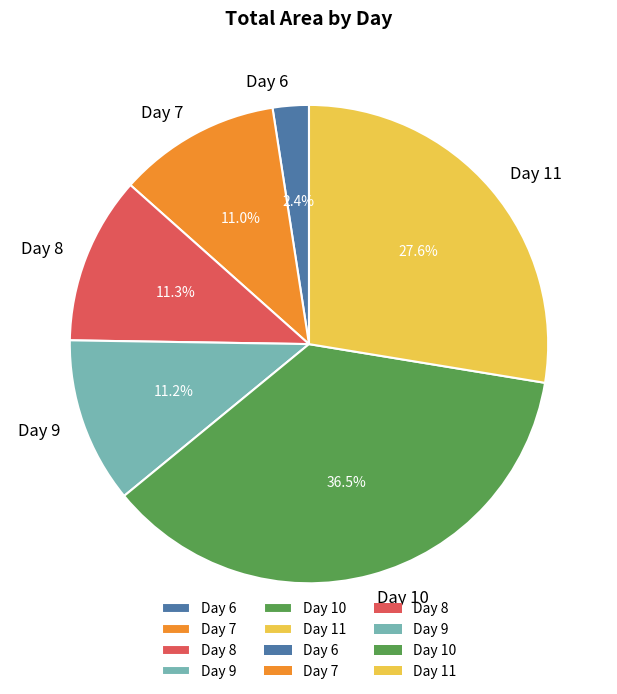

Approximately how many times larger is the value at Day 9 compared to Day 11?

0.4